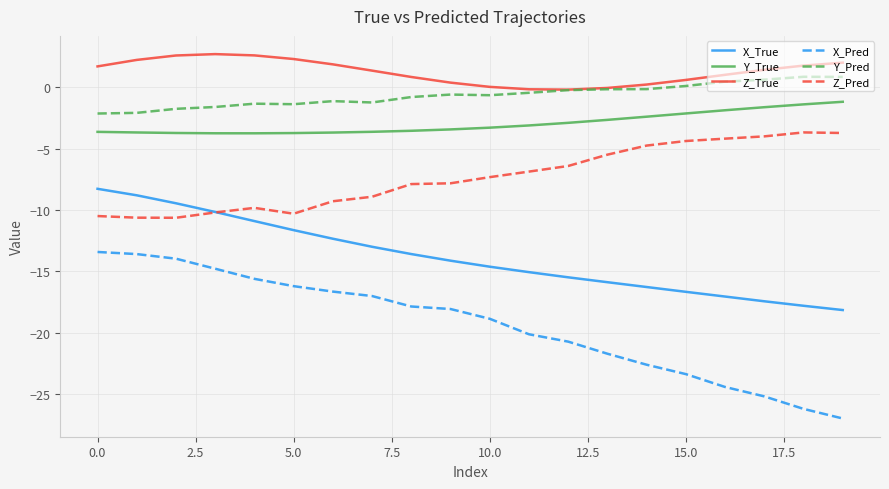

How many lines are shown in the chart?

6